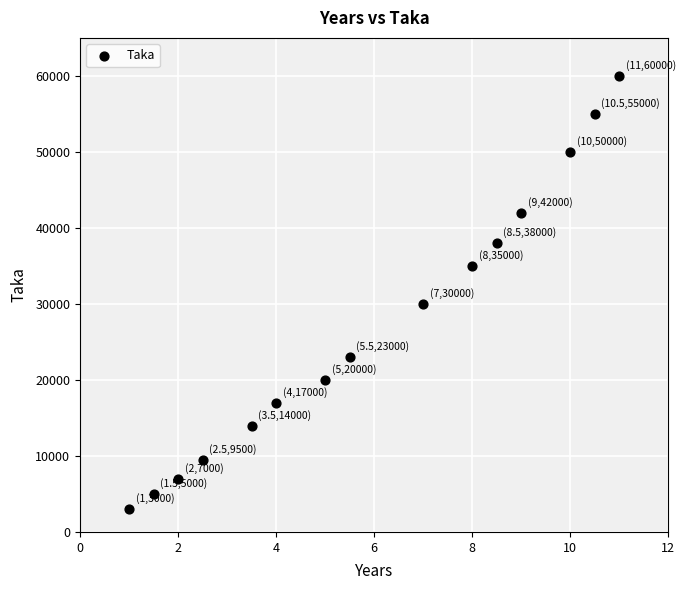

What is the range of Y values (max minus min)?

57000